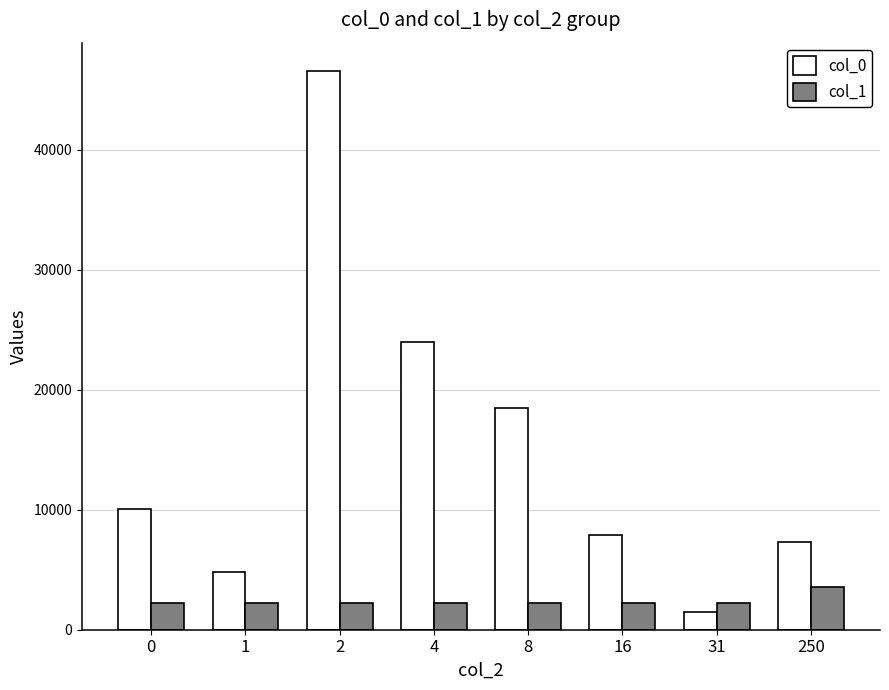

The value of col_1 at 0 is 2244. True or false?

True